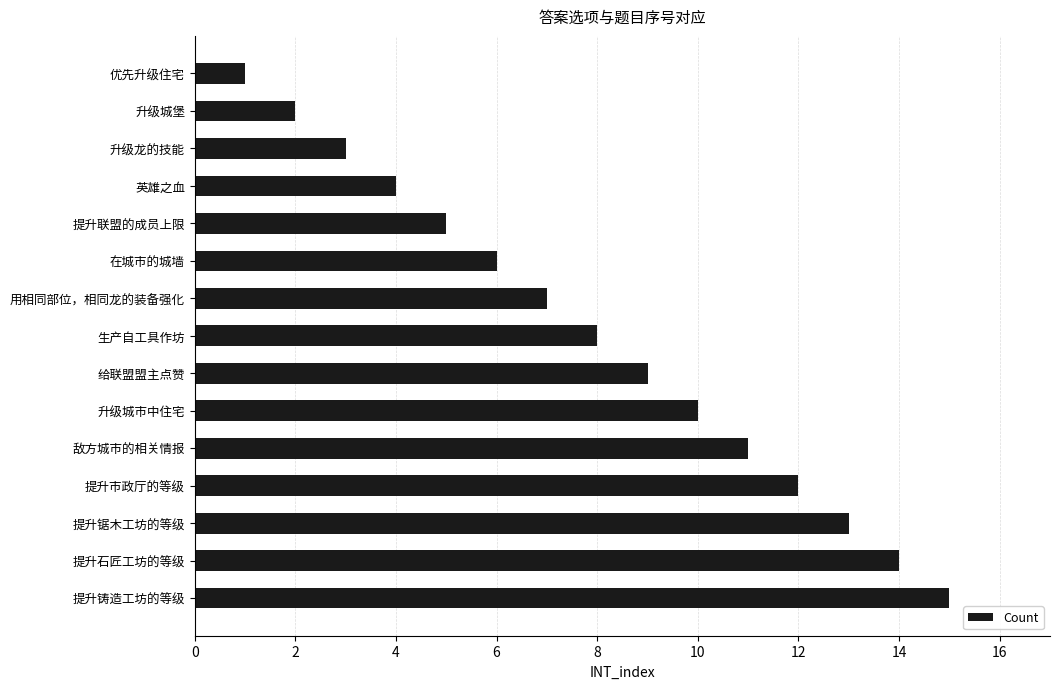

What is the difference between the maximum and minimum values?

14